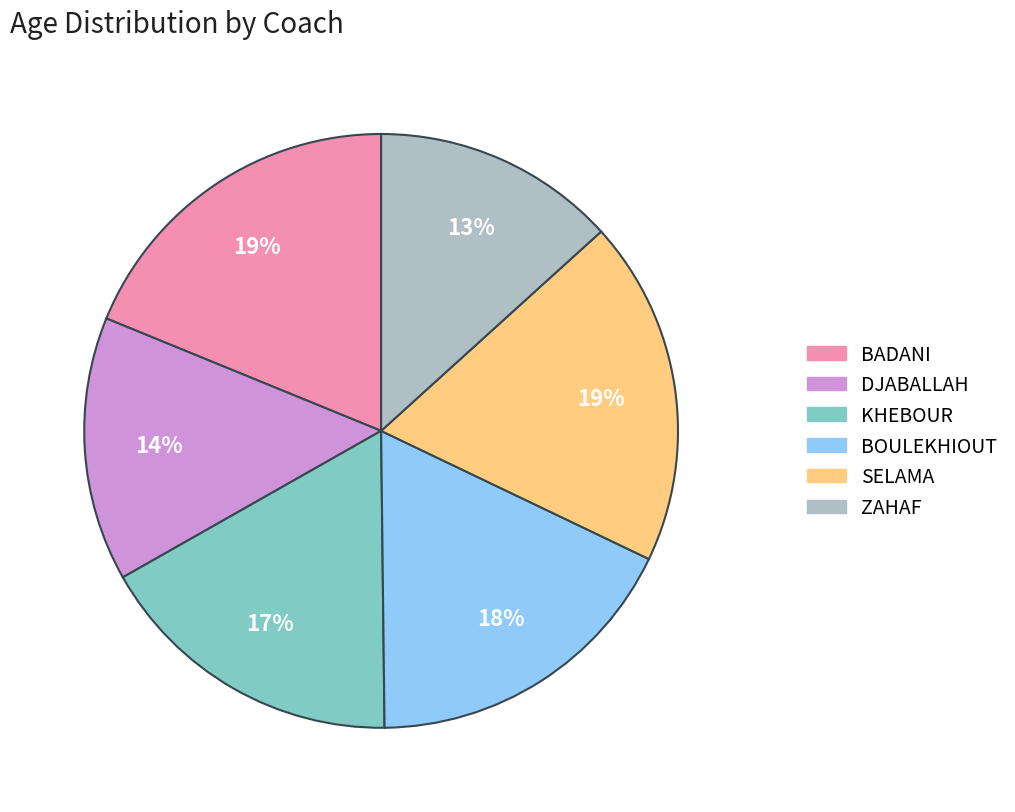

Count the number of slices in the pie.

6